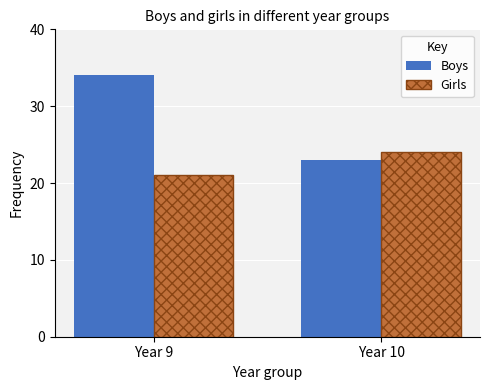

What value does the Girls series have at Year 9?

21